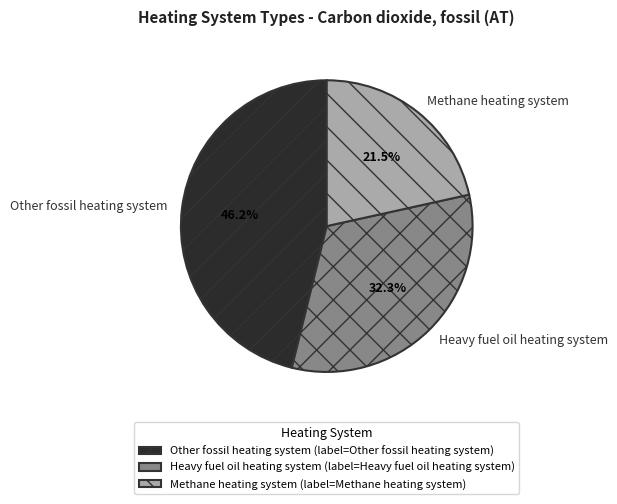

Between Methane heating system and Heavy fuel oil heating system, which is larger?

Heavy fuel oil heating system